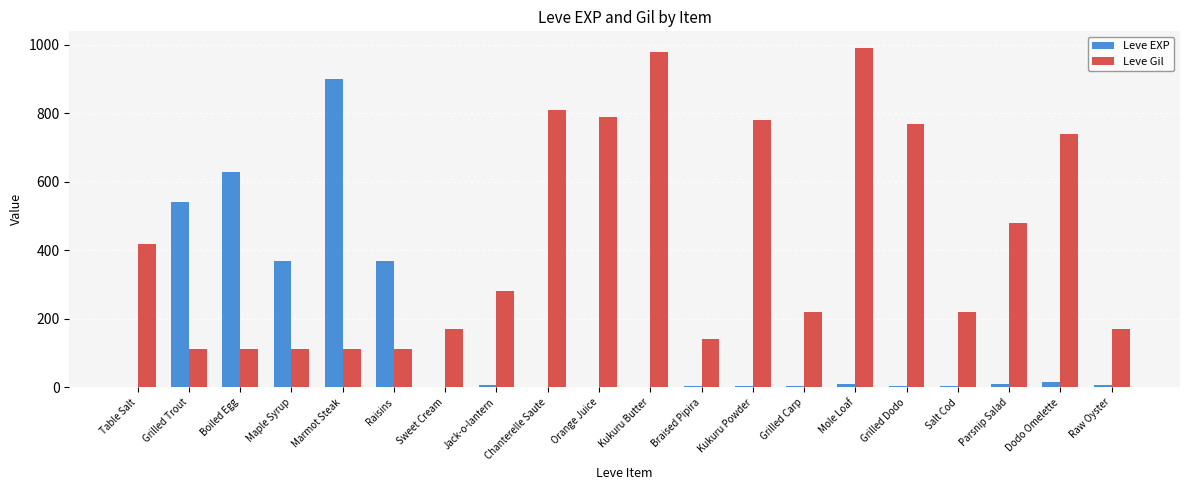

The Leve EXP series shows 1 at Kukuru Butter. True or false?

True